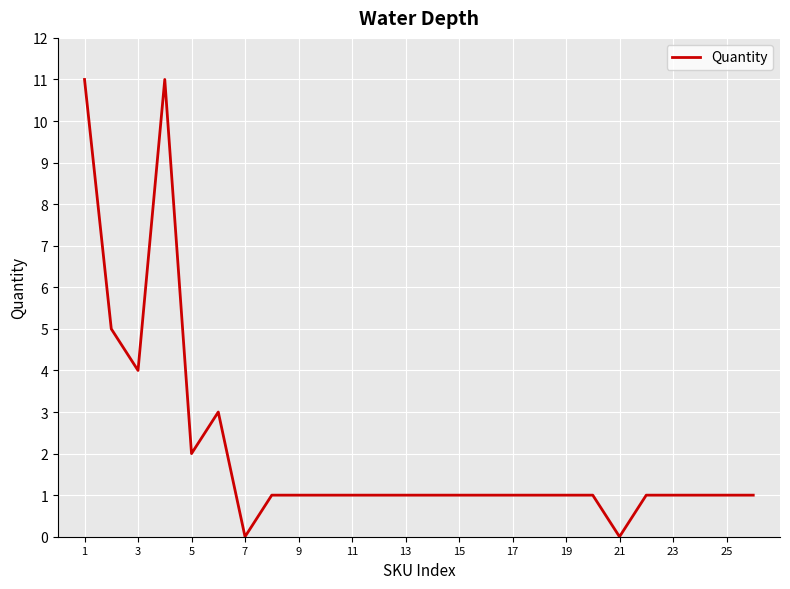

What is the greatest value displayed?

11